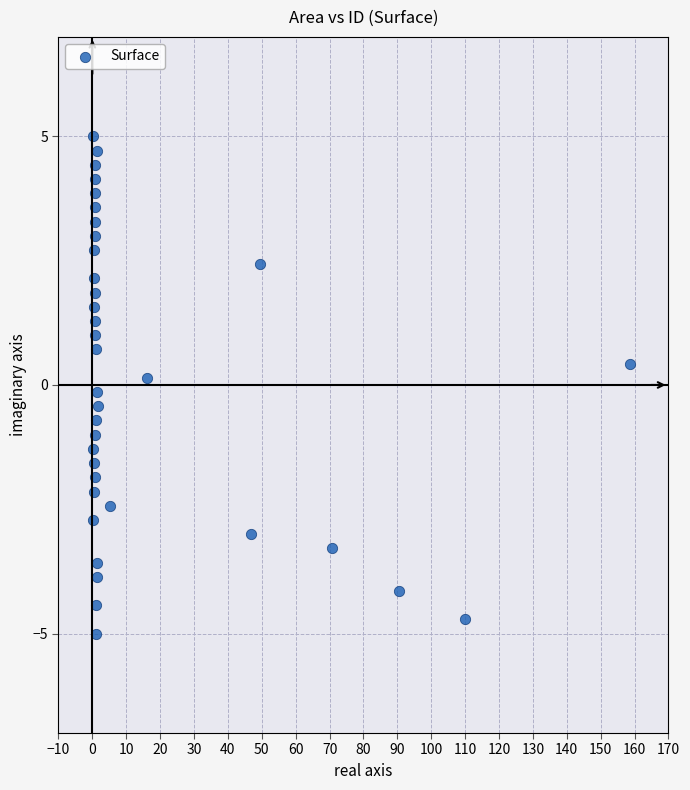

What is the range of X values (max minus min)?

158.4